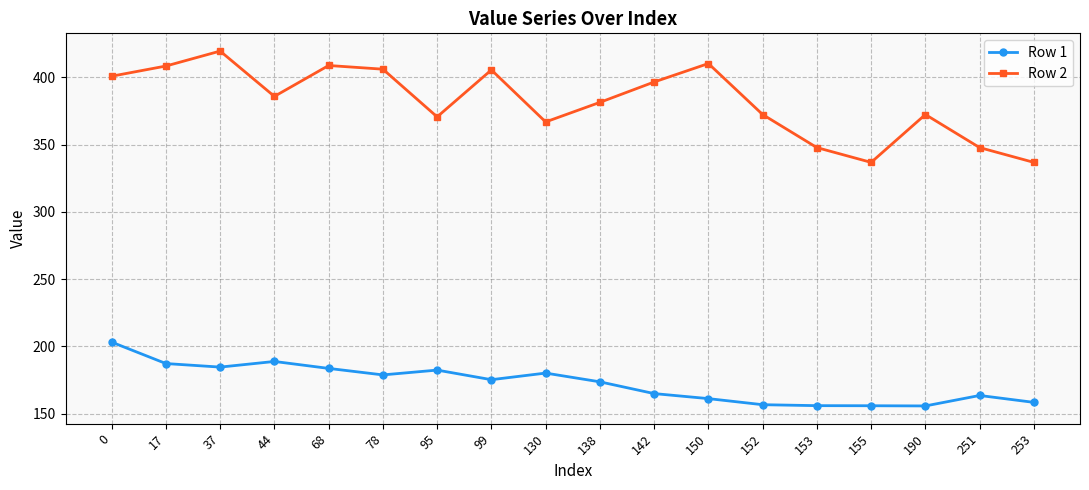

What are all the series names shown in the legend?

Row 1, Row 2